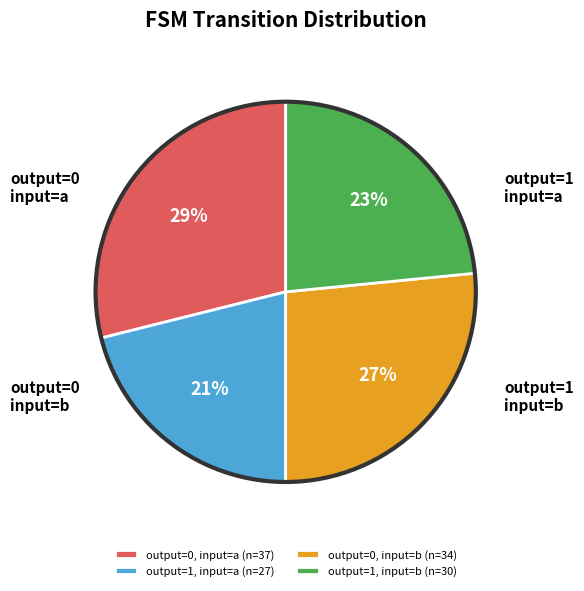

To the nearest percent, what percentage of the pie is output=0, input=a (n=37)?

29%